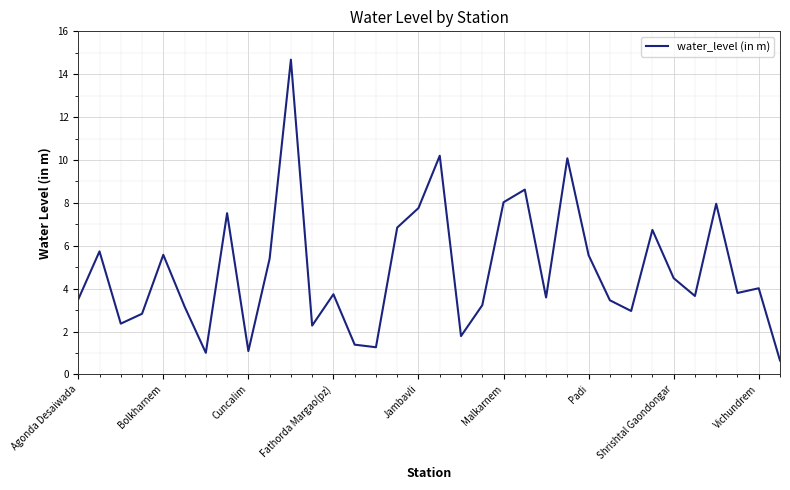

True or false: the data has more than 0 interior local peaks.

True